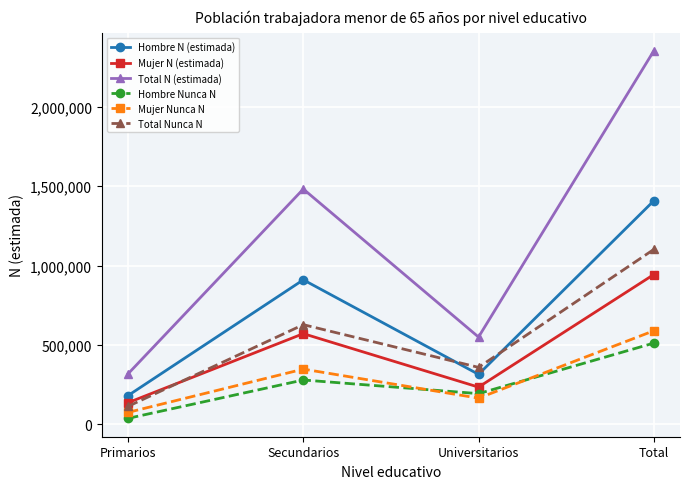

What is the difference between the maximum and minimum values in the Hombre N (estimada) series?

1225825